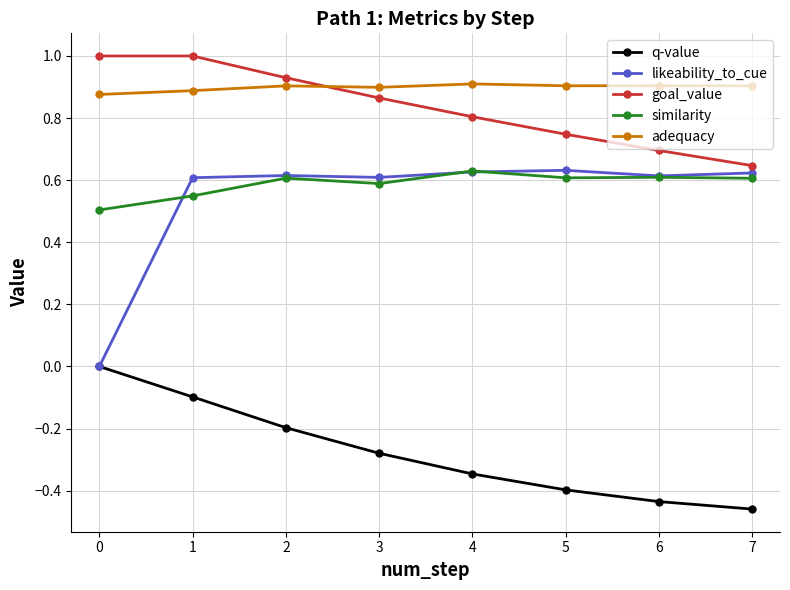

Which series has the widest spread of values?

likeability_to_cue